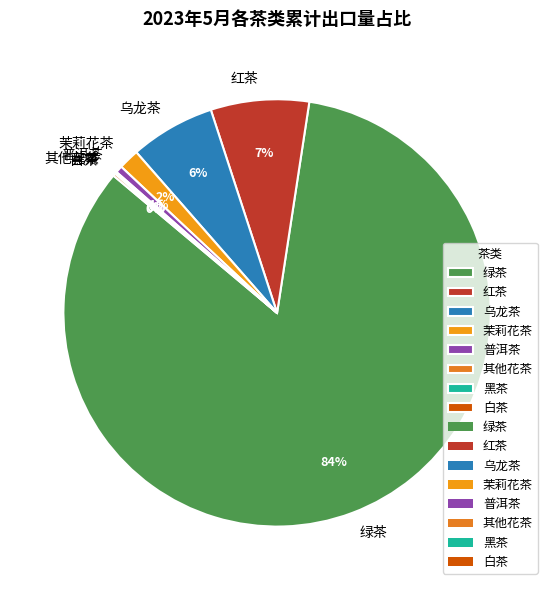

Do 茉莉花茶 and 普洱茶 together represent more than half of the pie?

No